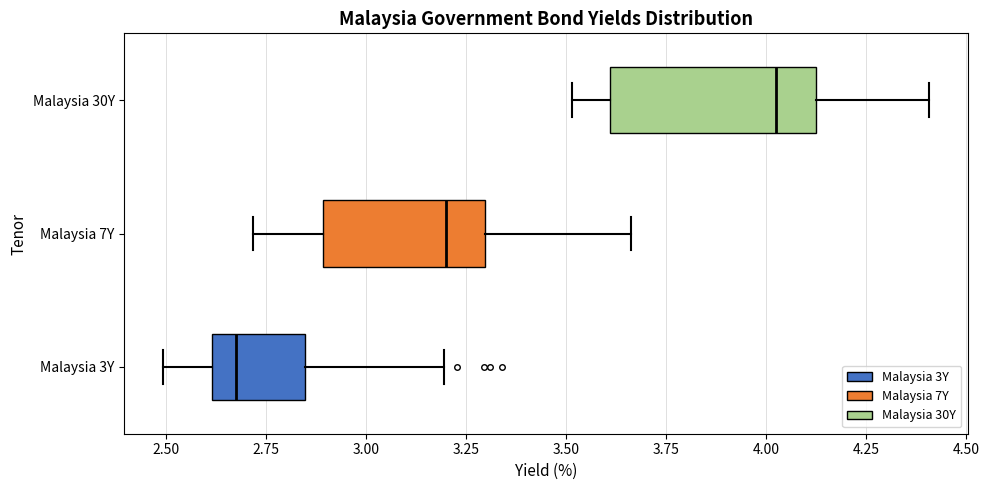

Which box has the furthest to the right median line?

Malaysia 30Y